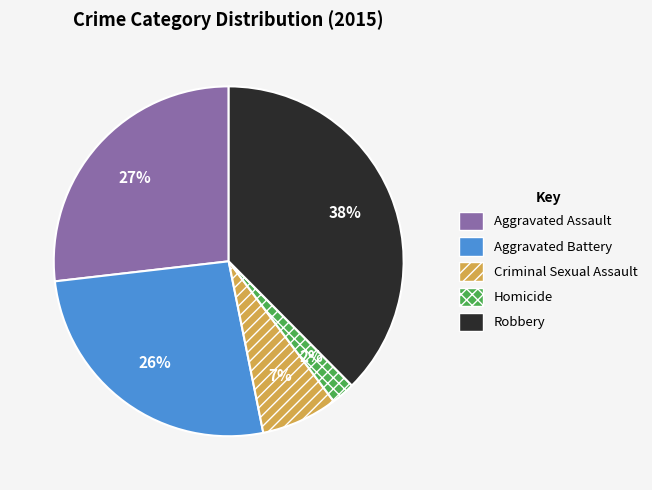

What is the smallest slice in the pie chart?

Homicide